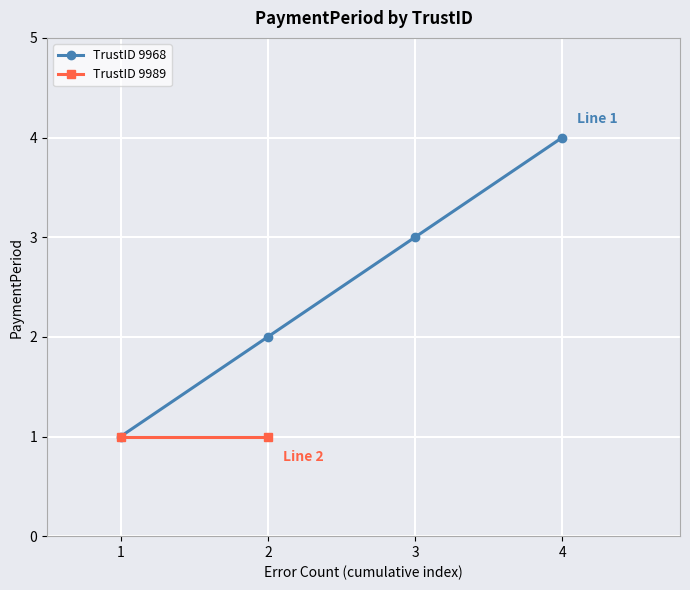

What is the difference between the values at 4 and 3?

1